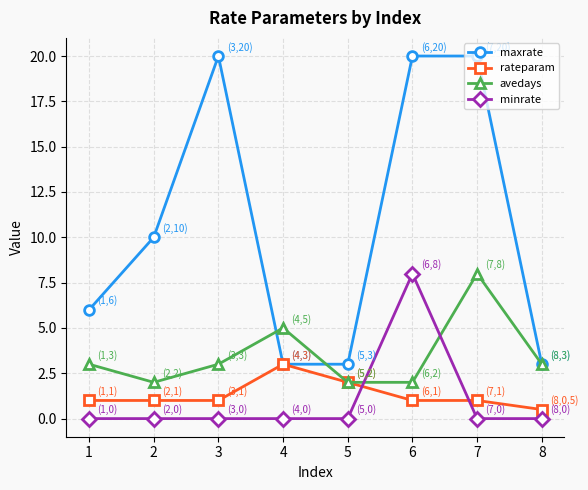

Reading left to right, what are all the values shown in this chart?

maxrate: 6.0	10.0	20.0	3.0	3.0	20.0	20.0	3.0
rateparam: 1.0	1.0	1.0	3.0	2.0	1.0	1.0	0.5
avedays: 3.0	2.0	3.0	5.0	2.0	2.0	8.0	3.0
minrate: 0.0	0.0	0.0	0.0	0.0	8.0	0.0	0.0